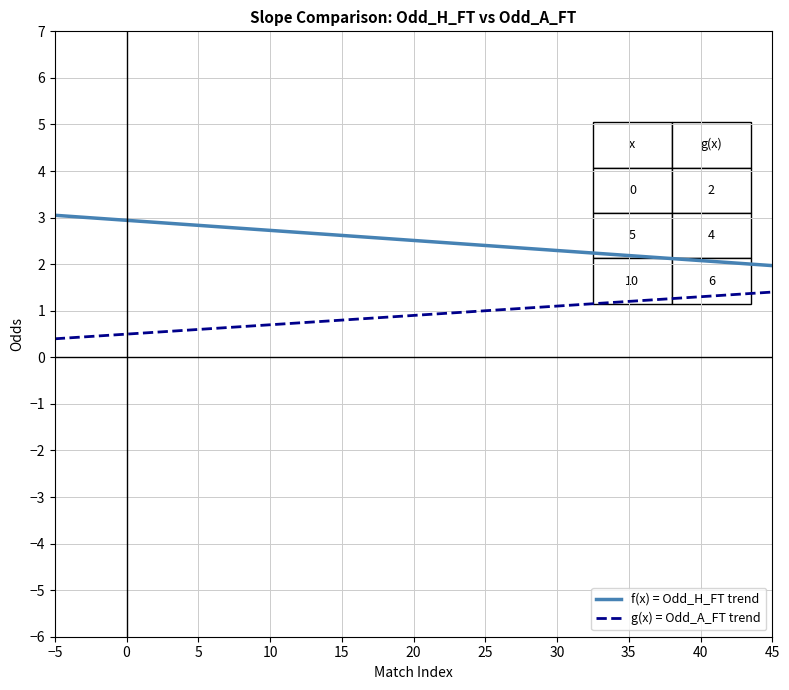

What is the minimum value shown in the chart?

0.4